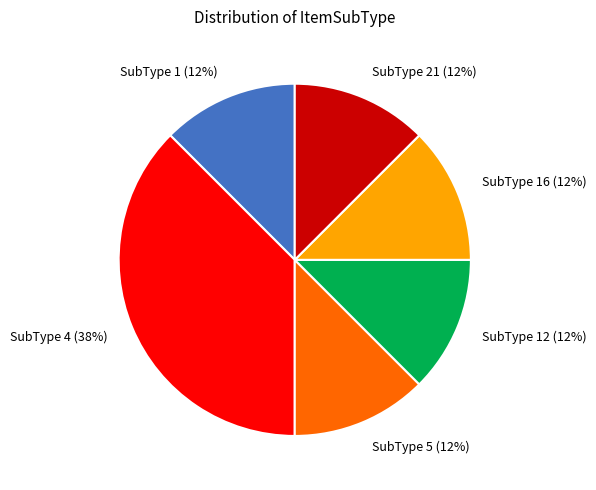

To the nearest percent, what is the average slice percentage?

17%